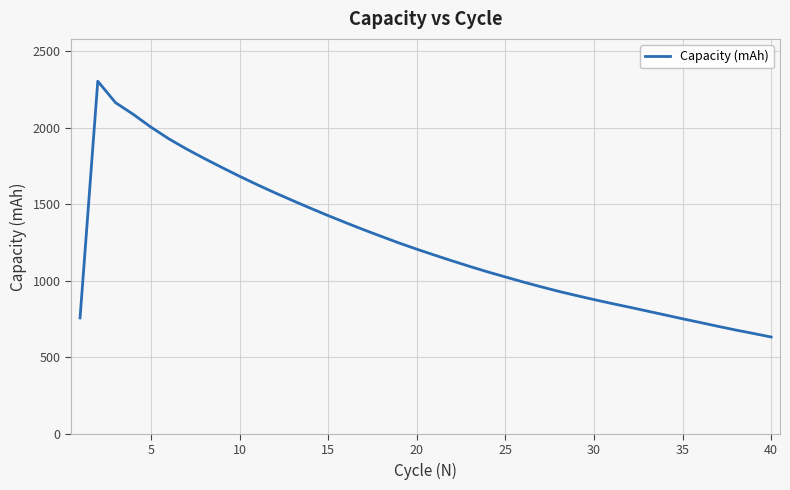

What is the difference between the maximum and minimum values?

1670.7